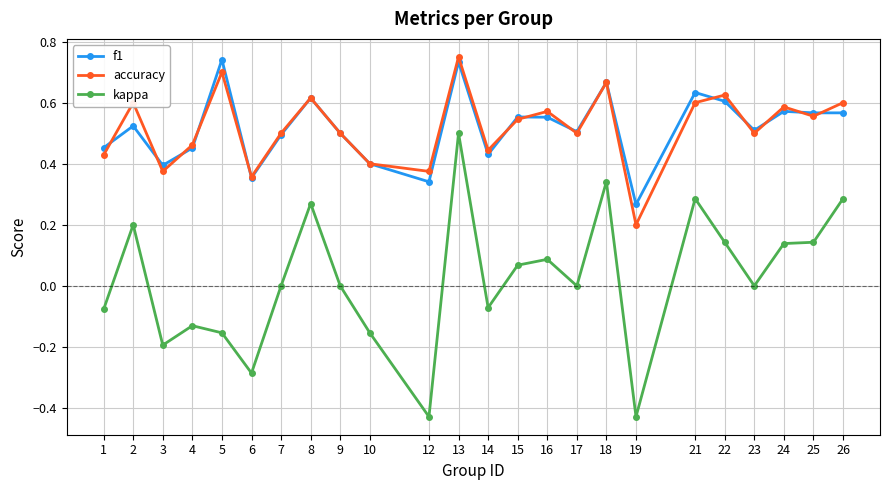

What is the sum of all f1 values?

12.4